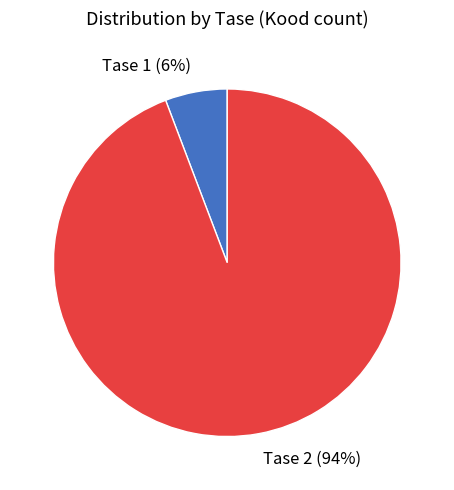

Do Tase 1 and Tase 2 together represent more than half of the pie?

Yes